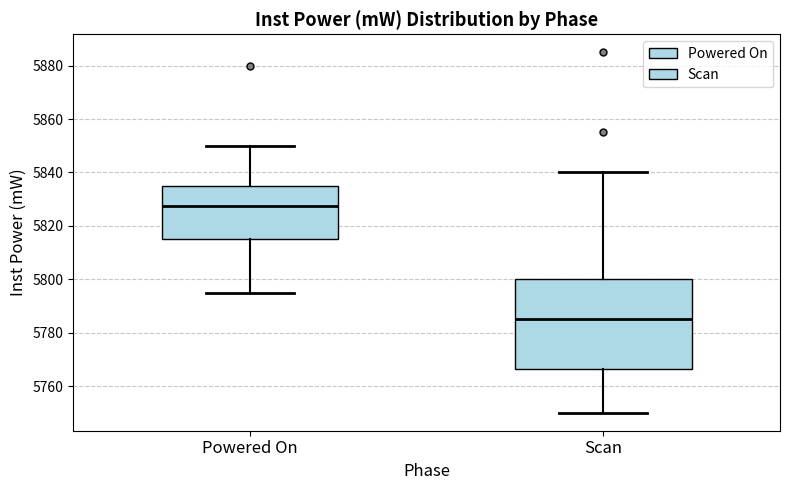

Reading left to right, read every box against the y-axis: the position of its median line, the range the box covers, and the ends of its whiskers. The values are not printed on the chart, so give them approximately, as read against the axis.

Powered On: median 5828, box 5816 to 5836, whiskers 5796 to 5850
Scan: median 5786, box 5766 to 5800, whiskers 5750 to 5840